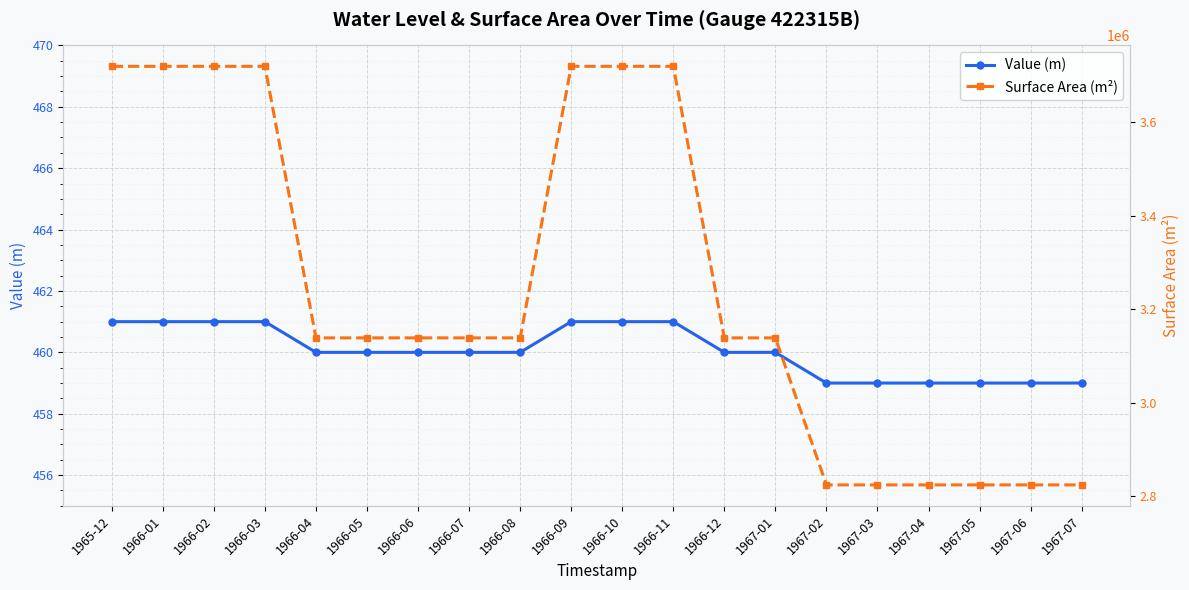

What is the label of the 17th point from the right?

1966-03